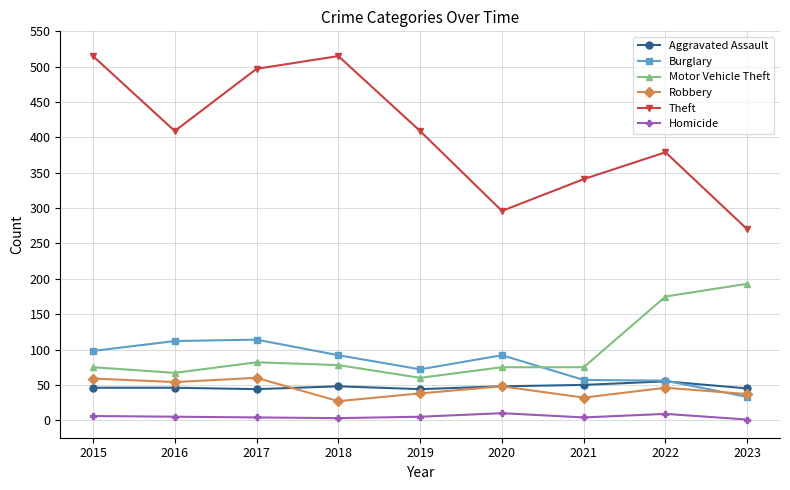

What is the difference between the second highest and minimum values in the Robbery series?

32